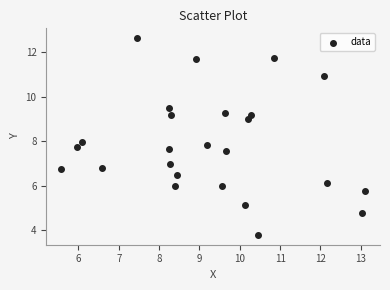

What is the range of X values (max minus min)?

7.5